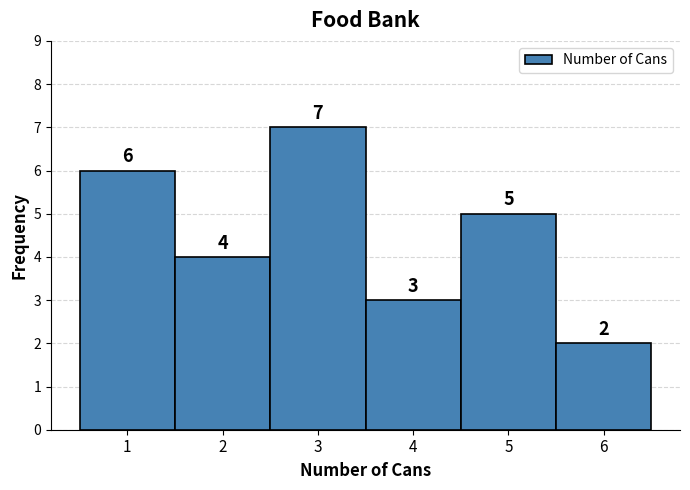

Over which range of the x-axis is the bar tallest?

2.5 to 3.5